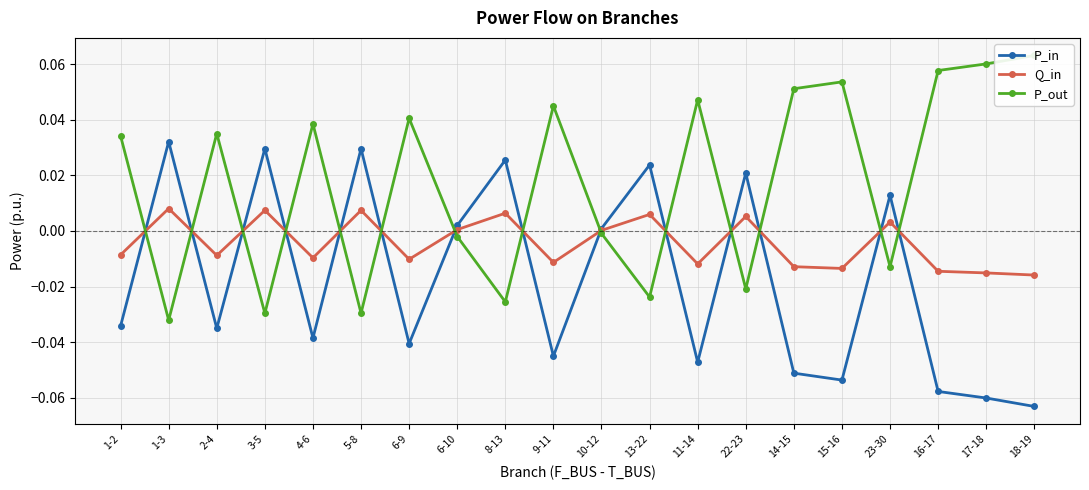

Reading left to right, list all the values displayed in this chart.

P_in: -0.0	0.0	-0.0	0.0	-0.0	0.0	-0.0	0.0	0.0	-0.0	0.0	0.0	-0.0	0.0	-0.1	-0.1	0.0	-0.1	-0.1	-0.1
Q_in: -0.0	0.0	-0.0	0.0	-0.0	0.0	-0.0	0.0	0.0	-0.0	0.0	0.0	-0.0	0.0	-0.0	-0.0	0.0	-0.0	-0.0	-0.0
P_out: 0.0	-0.0	0.0	-0.0	0.0	-0.0	0.0	-0.0	-0.0	0.0	-0.0	-0.0	0.0	-0.0	0.1	0.1	-0.0	0.1	0.1	0.1